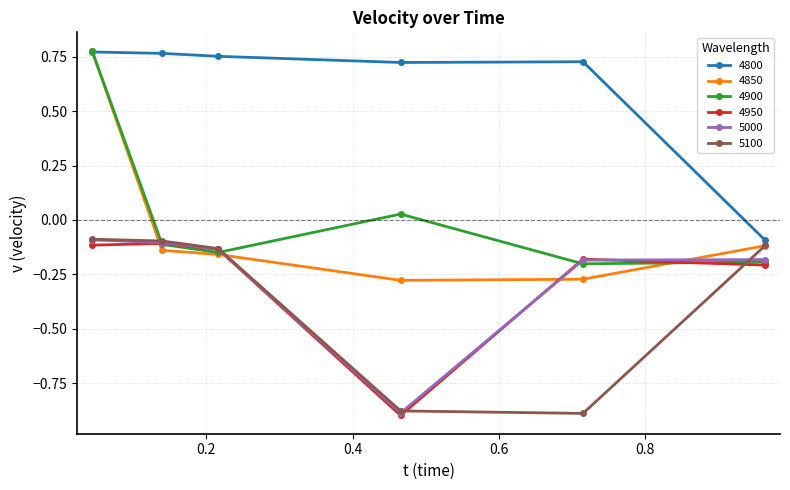

True or false: 4800 and 5000 intersect in this chart.

False